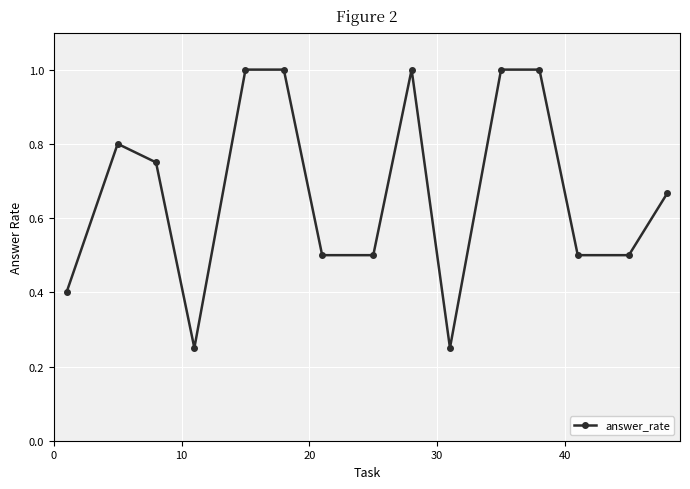

What is the greatest value displayed?

1.0